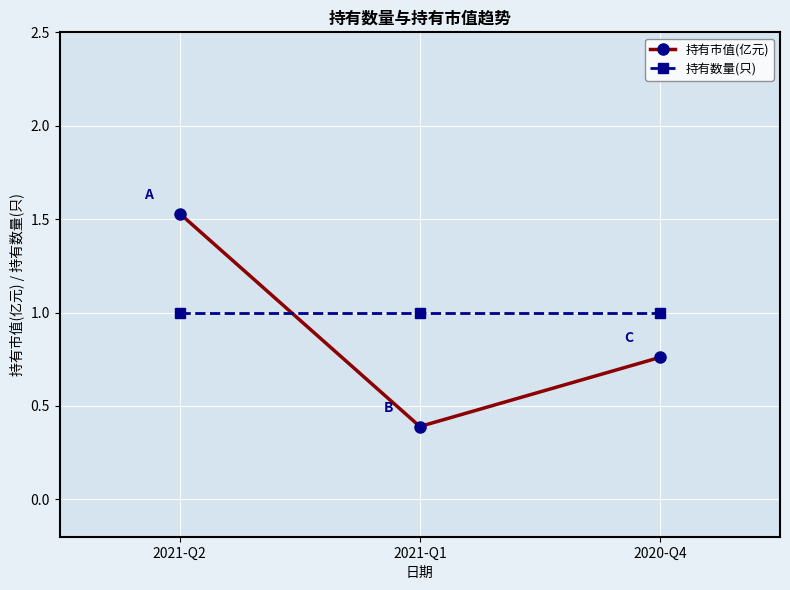

What is the minimum value shown in the chart?

0.4